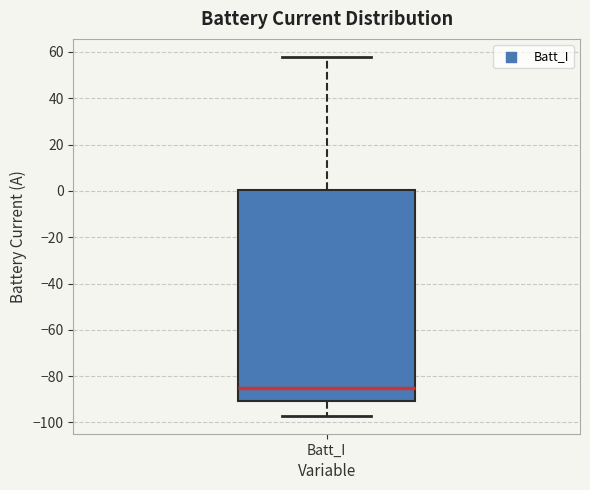

Where is the upper edge of the box for Batt_I on the y-axis? The values are not printed on the chart, so give them approximately, as read against the axis.

0